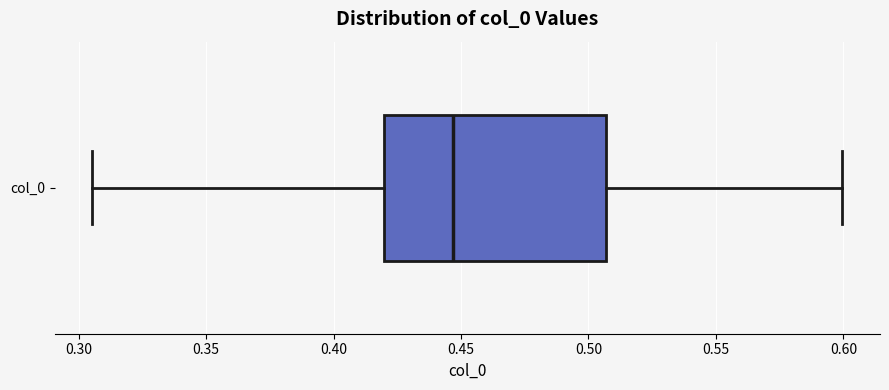

Where does the median line of the box for col_0 sit on the x-axis? The values are not printed on the chart, so give them approximately, as read against the axis.

0.445